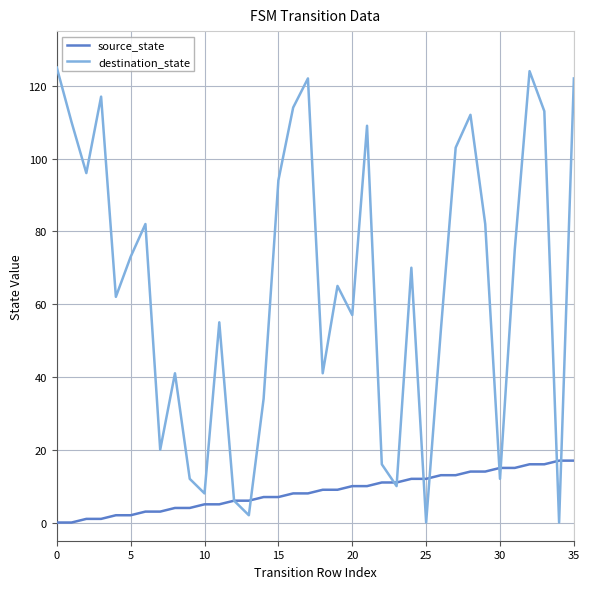

Which series has the largest total across all categories?

destination_state